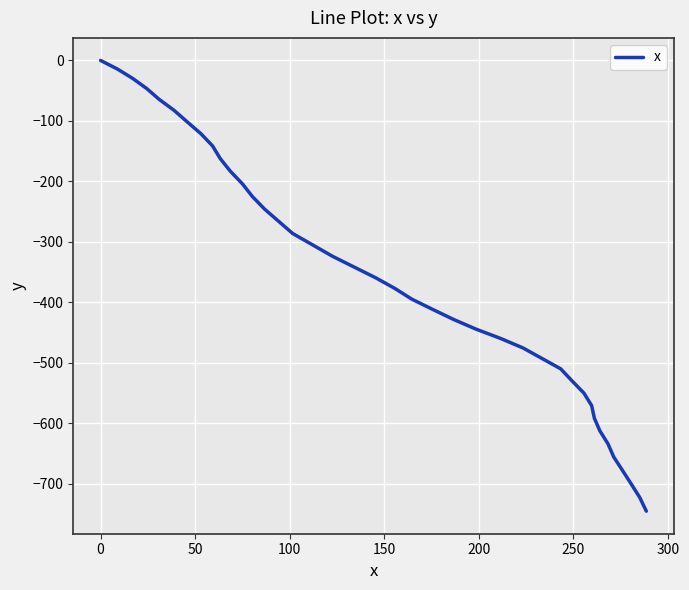

Does the chart display data point markers on the line(s)?

No